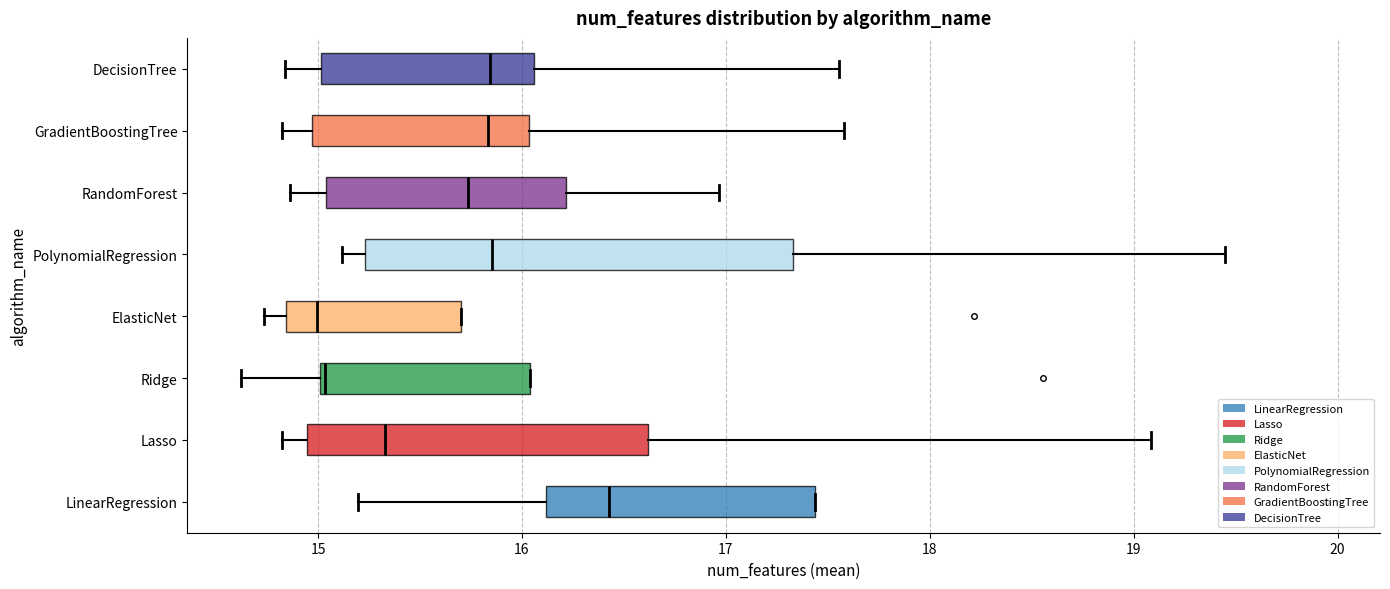

Where does the left whisker of the box for ElasticNet end on the x-axis? The values are not printed on the chart, so give them approximately, as read against the axis.

14.7